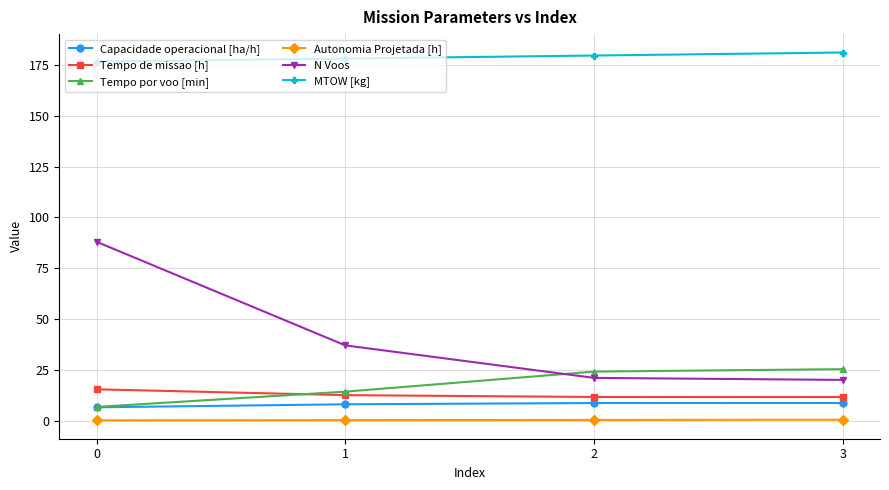

Read the Capacidade operacional [ha/h] value at 3.

8.6